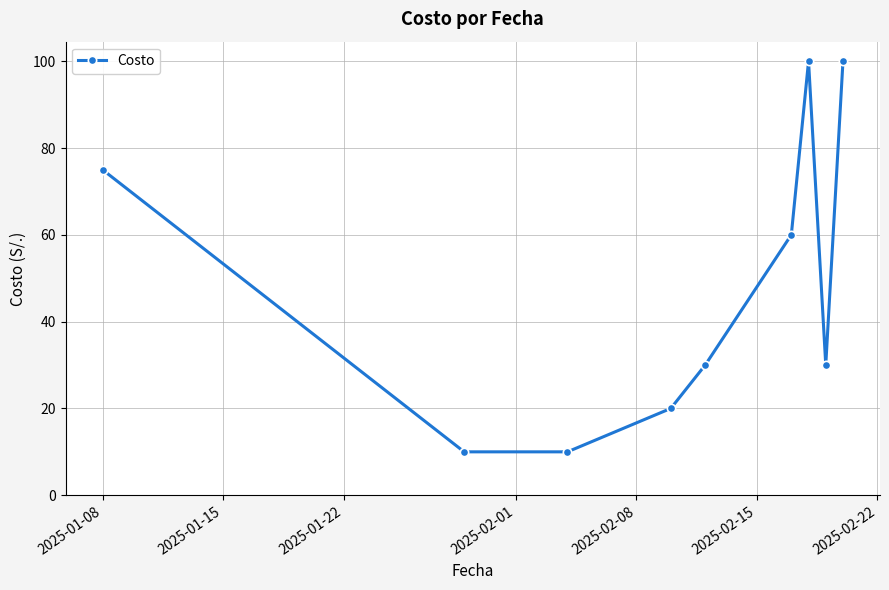

What is the value of the 2nd point from the left?

10